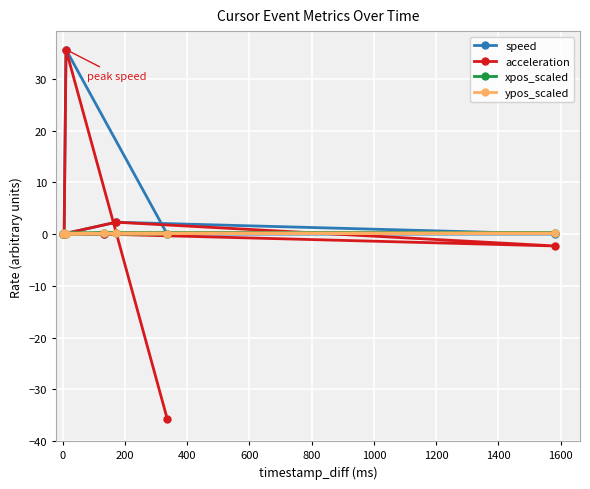

Which series has the largest range (max minus min)?

acceleration